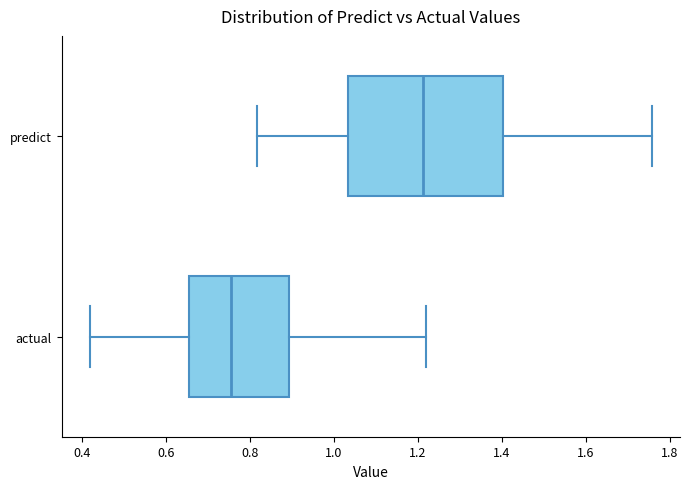

Where does the right whisker of the box for predict end on the x-axis? The values are not printed on the chart, so give them approximately, as read against the axis.

1.76